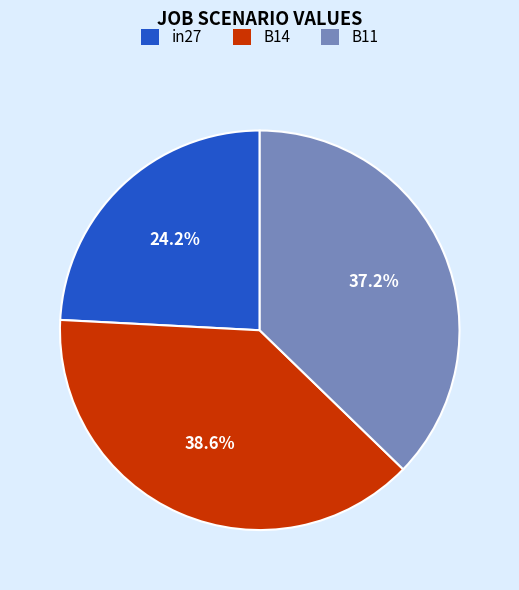

True or false: B14 accounts for 33% of the total.

False